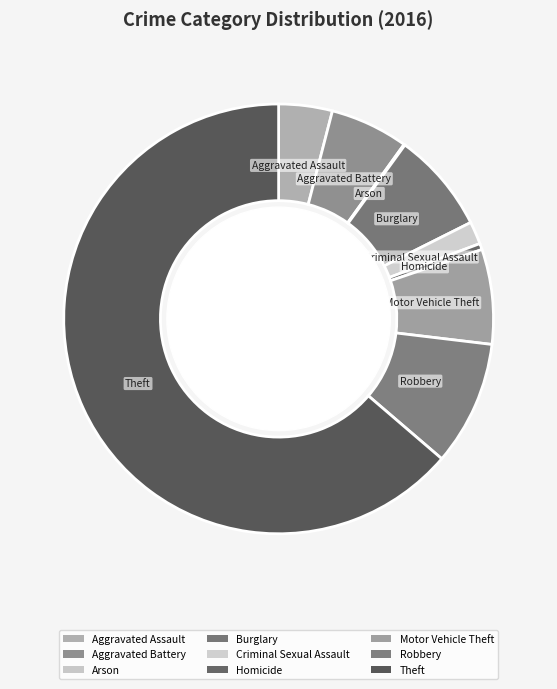

Is the sum of Homicide and Motor Vehicle Theft greater than half?

No